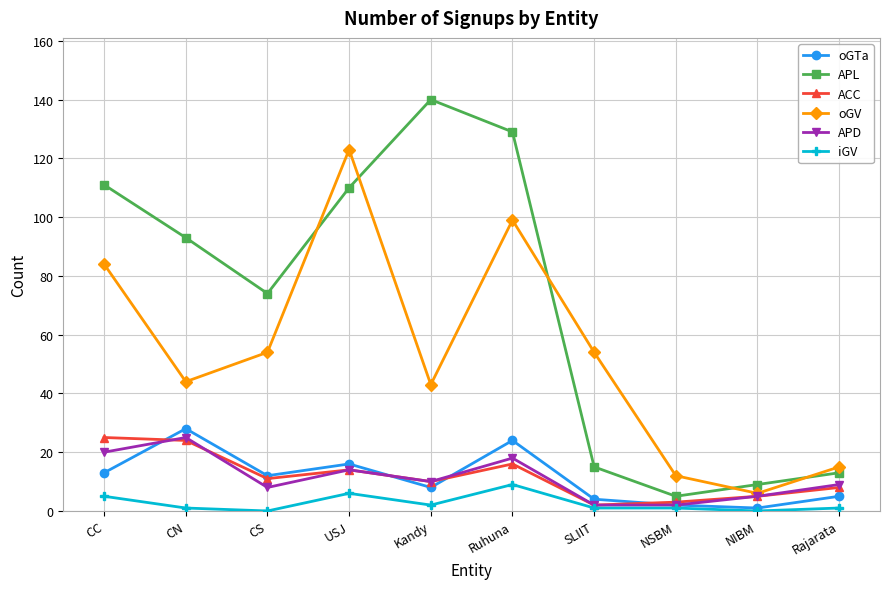

What is the maximum value shown in the chart?

140